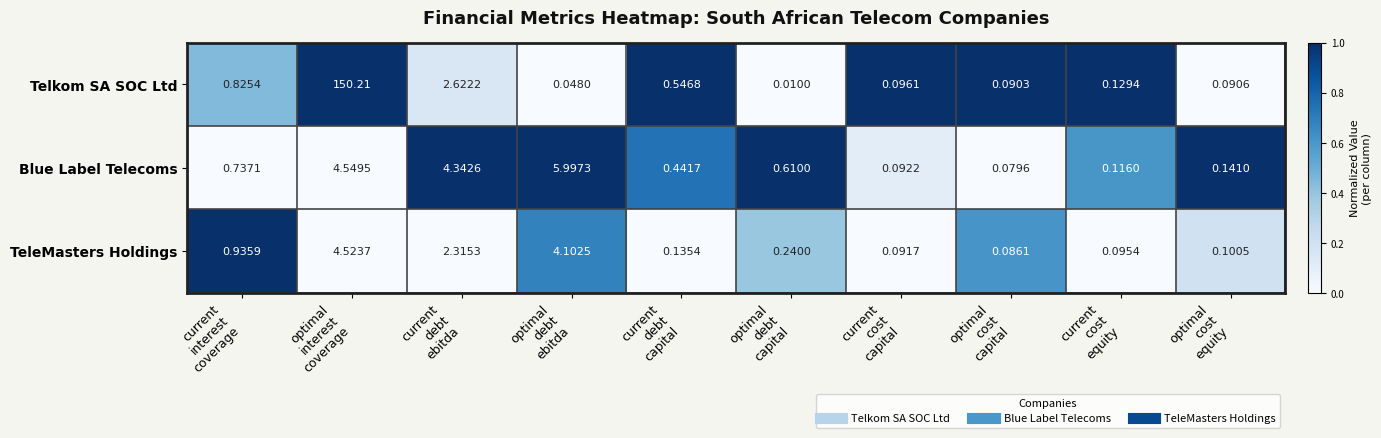

At which category does the chart reach its minimum across all series?

optimal
debt
capital